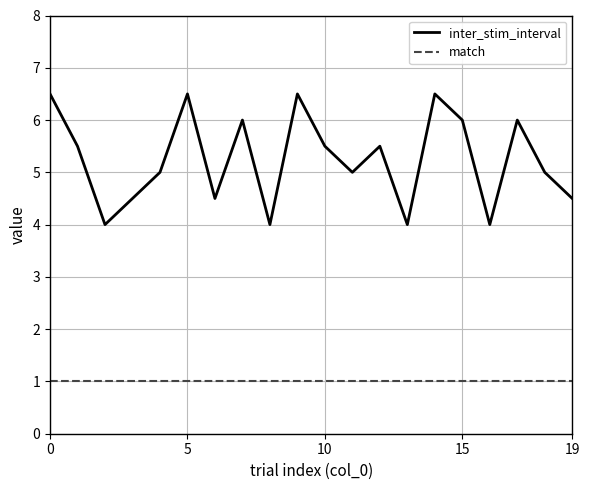

Count the number of categories in the chart.

20